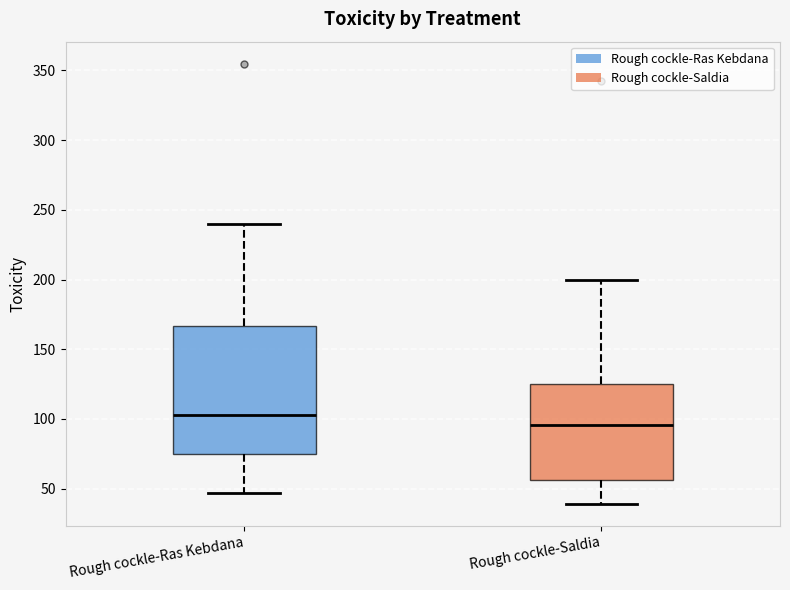

Where does the upper whisker of the box for Rough cockle-Ras Kebdana end on the y-axis? The values are not printed on the chart, so give them approximately, as read against the axis.

240